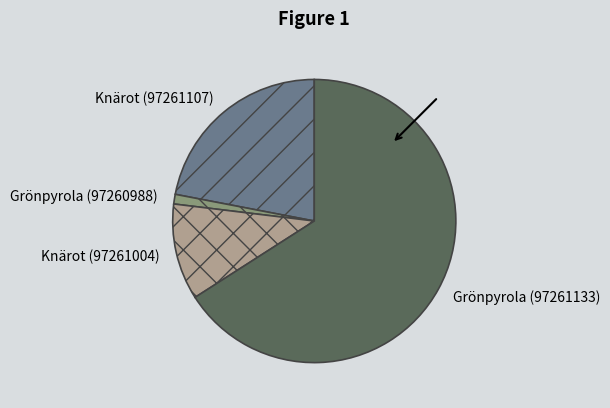

True or false: Knärot (97261004) accounts for 11% of the total.

True